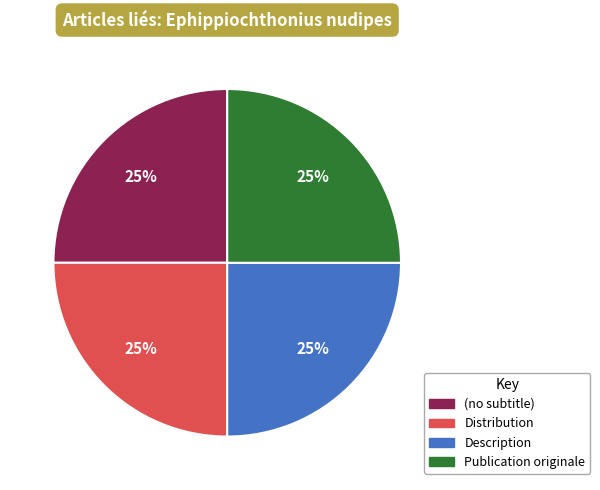

To the nearest percent, what is the difference between the largest and smallest slice percentages?

0%